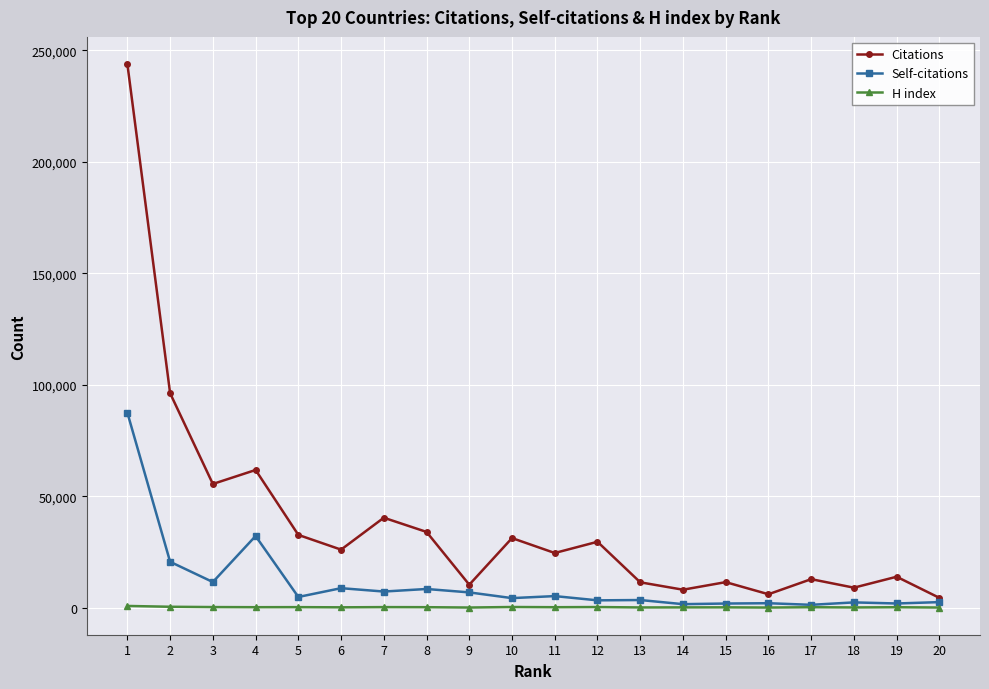

Which category has the highest value in the Self-citations series?

1